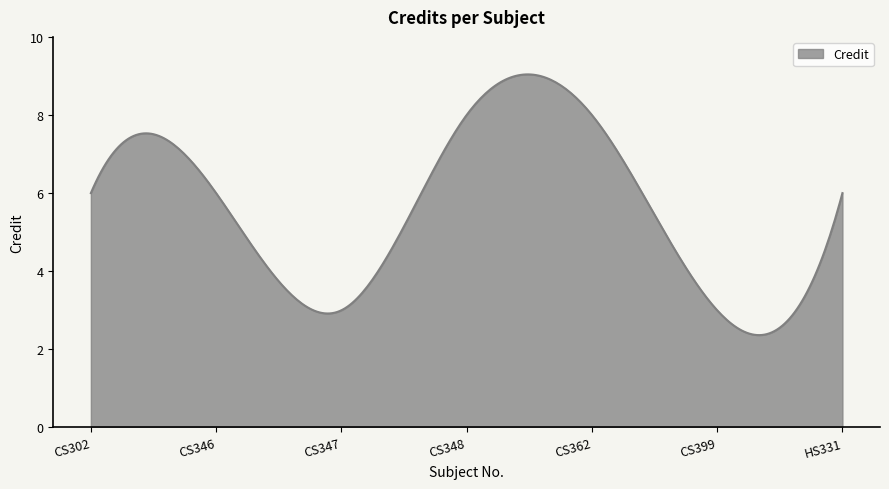

What is the maximum value shown in the chart?

9.0